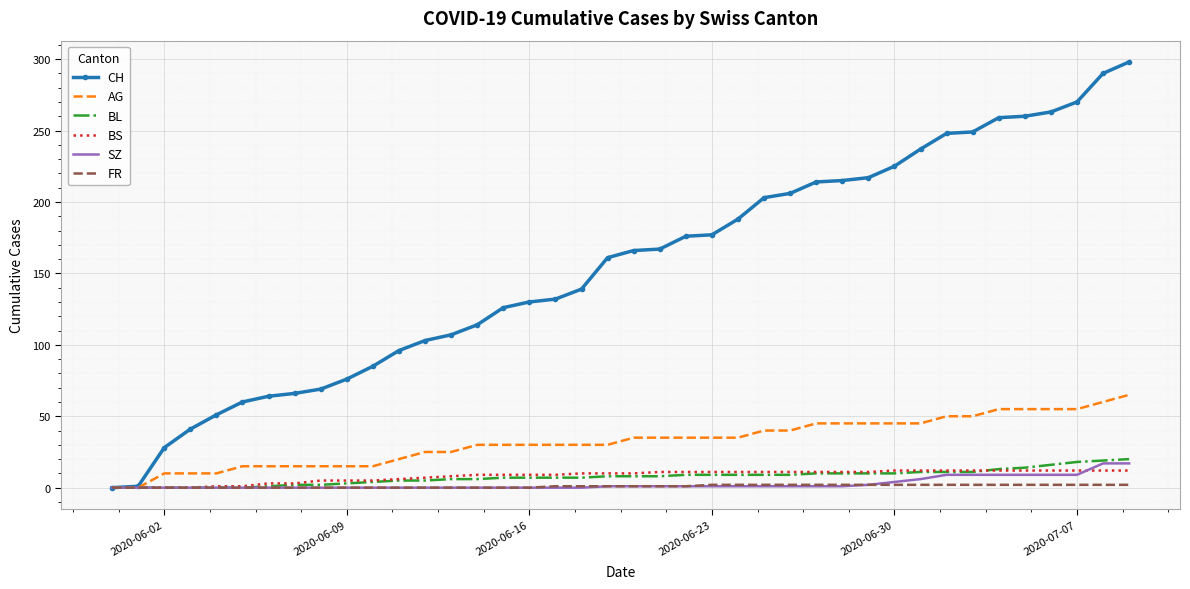

What is the highest value of the BS series?

12